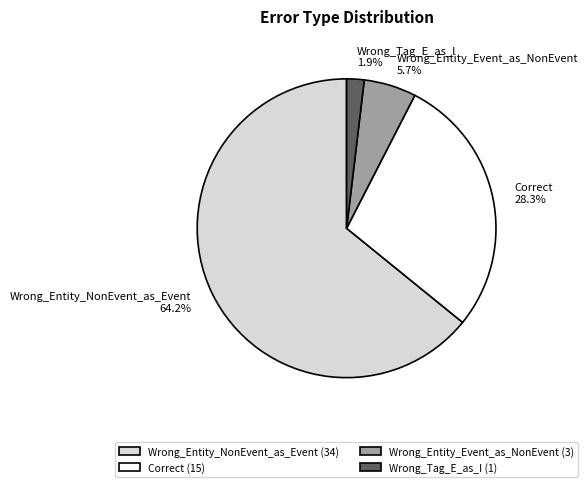

Combined, what portion of the pie is Wrong_Entity_NonEvent_as_Event and Wrong_Entity_Event_as_NonEvent?

69.8%